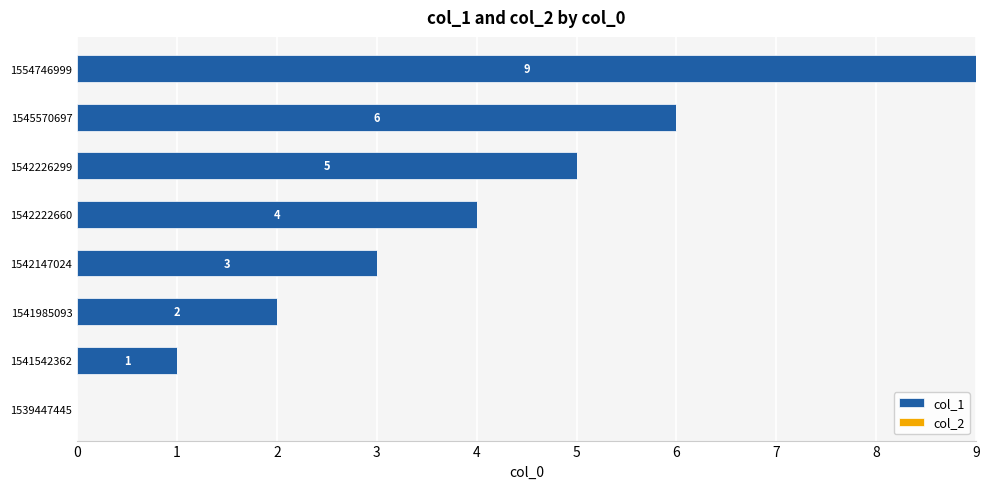

Reading top to bottom, transcribe all the data shown in this chart.

1554746999=9	1545570697=6	1542226299=5	1542222660=4	1542147024=3	1541985093=2	1541542362=1	1539447445=0